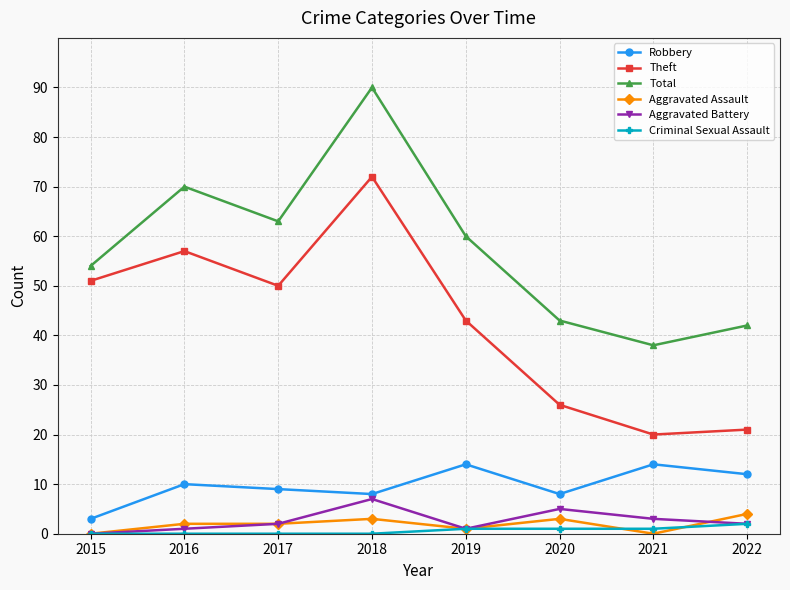

True or false: Total and Robbery cross at least once.

False